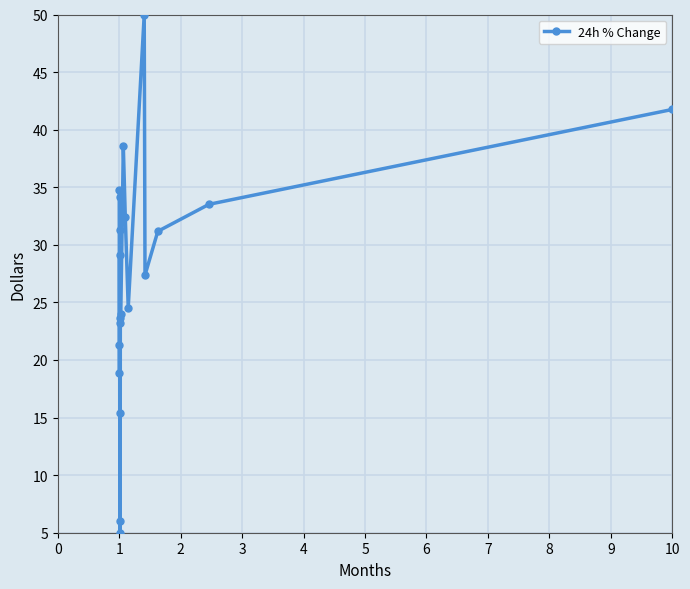

How many points are higher than both their immediate neighbors (excluding endpoints)?

4